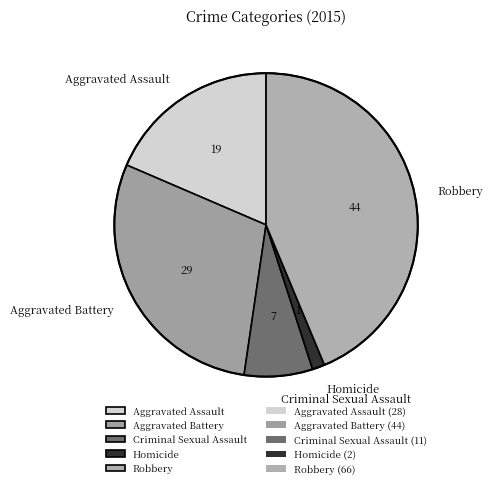

Which category has the smallest portion of the pie?

Homicide